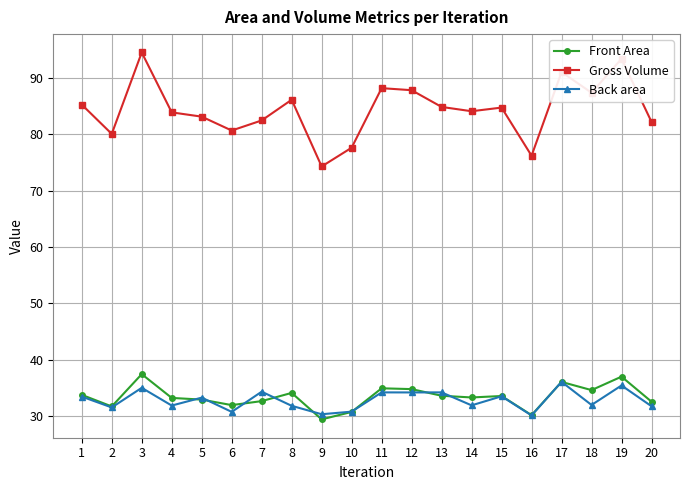

Is this an area chart (filled region under the line)?

No